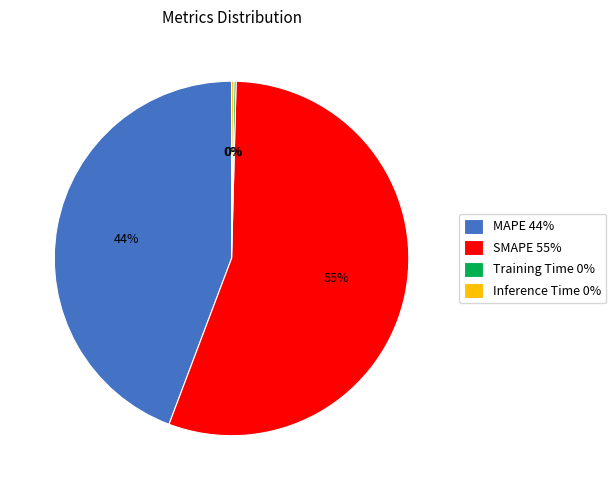

Is SMAPE the majority of the pie?

Yes